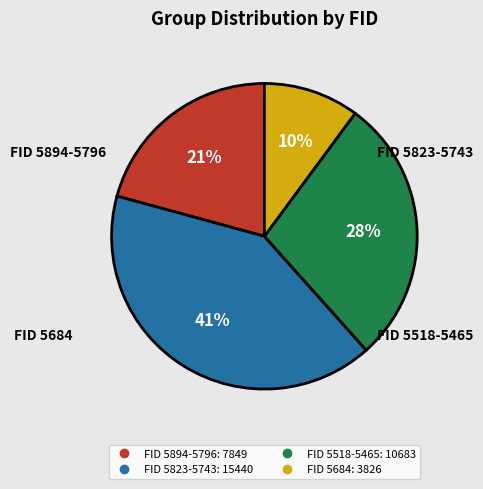

Count the number of slices in the pie.

4